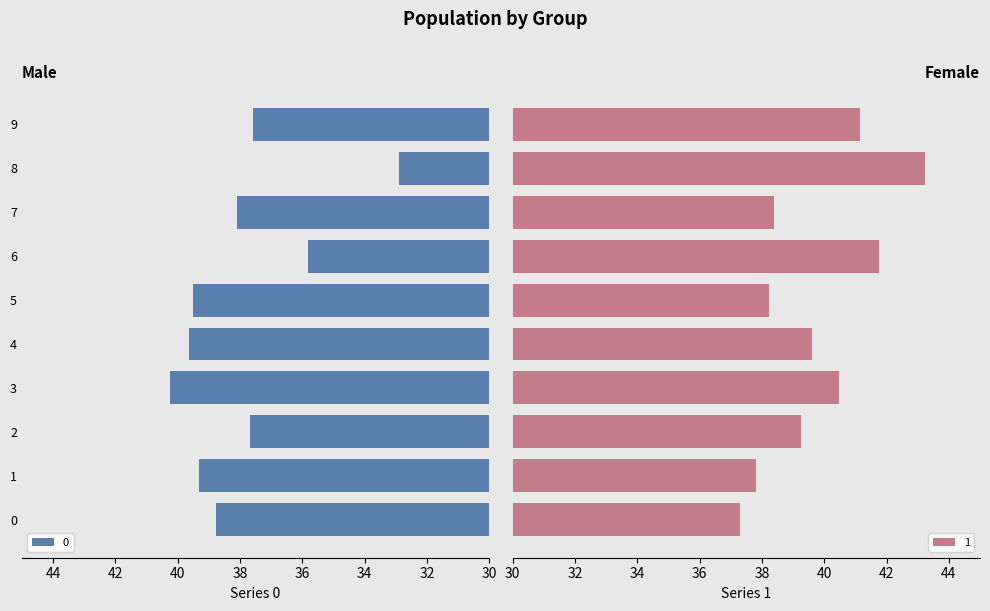

Reading right to left, transcribe all the data shown in this chart.

0: 9=37.6	8=32.9	7=38.1	6=35.8	5=39.5	4=39.6	3=40.2	2=37.7	1=39.3	0=38.8
1: 9=41.2	8=43.2	7=38.4	6=41.7	5=38.2	4=39.6	3=40.5	2=39.3	1=37.8	0=37.3